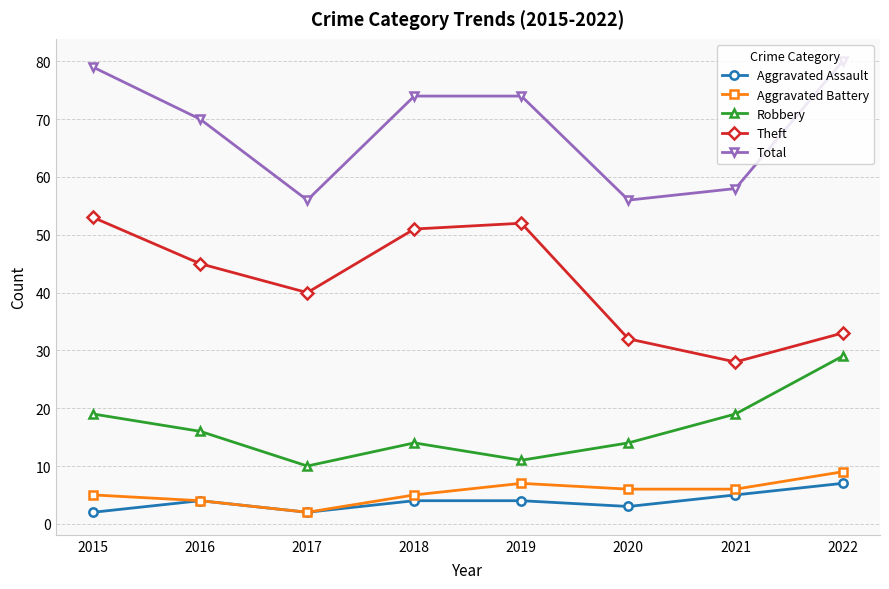

Reading right to left, extract all data points from this chart.

Aggravated Assault: 2022=7	2021=5	2020=3	2019=4	2018=4	2017=2	2016=4	2015=2
Aggravated Battery: 2022=9	2021=6	2020=6	2019=7	2018=5	2017=2	2016=4	2015=5
Robbery: 2022=29	2021=19	2020=14	2019=11	2018=14	2017=10	2016=16	2015=19
Theft: 2022=33	2021=28	2020=32	2019=52	2018=51	2017=40	2016=45	2015=53
Total: 2022=80	2021=58	2020=56	2019=74	2018=74	2017=56	2016=70	2015=79